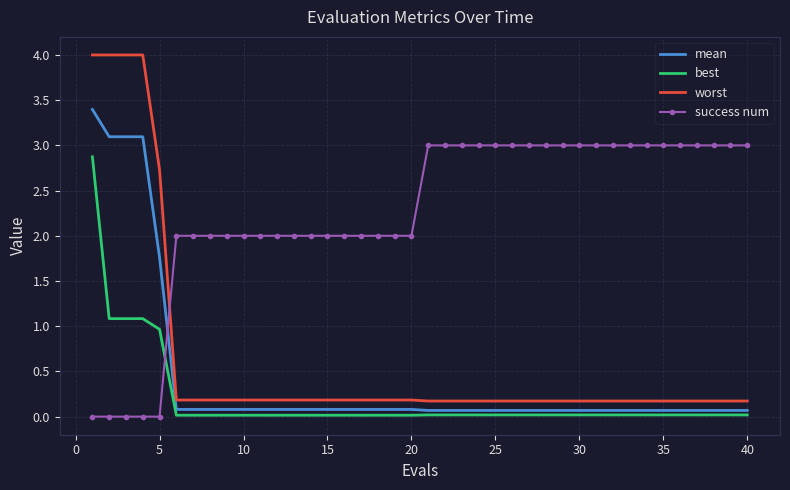

True or false: best and worst intersect in this chart.

False